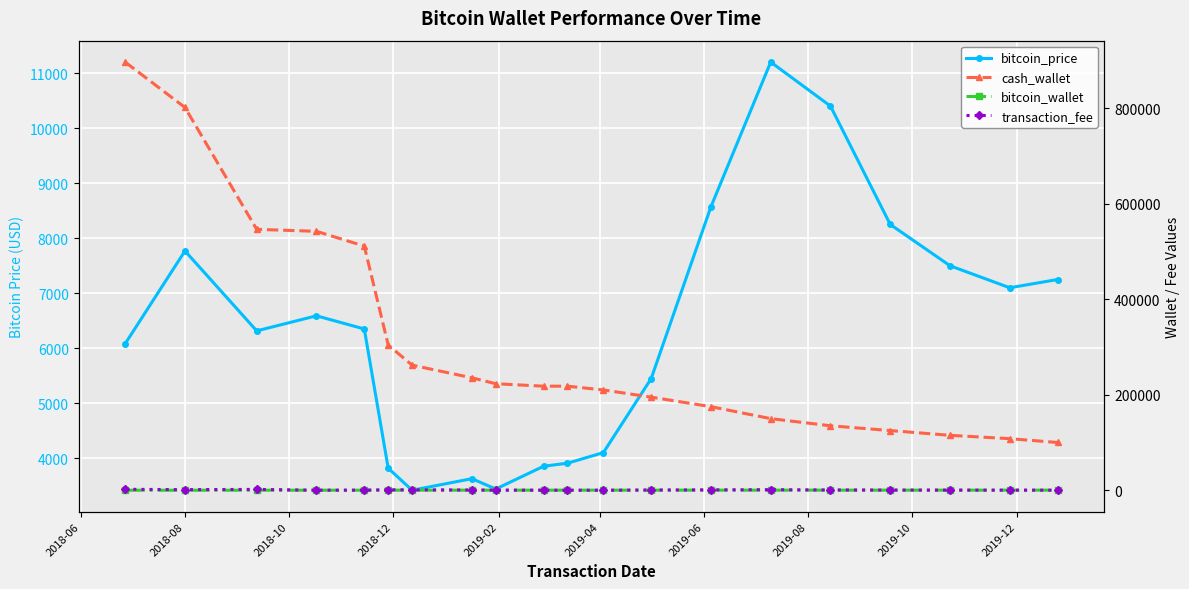

List the series in order of their peak value, lowest first.

bitcoin_wallet, transaction_fee, bitcoin_price, cash_wallet